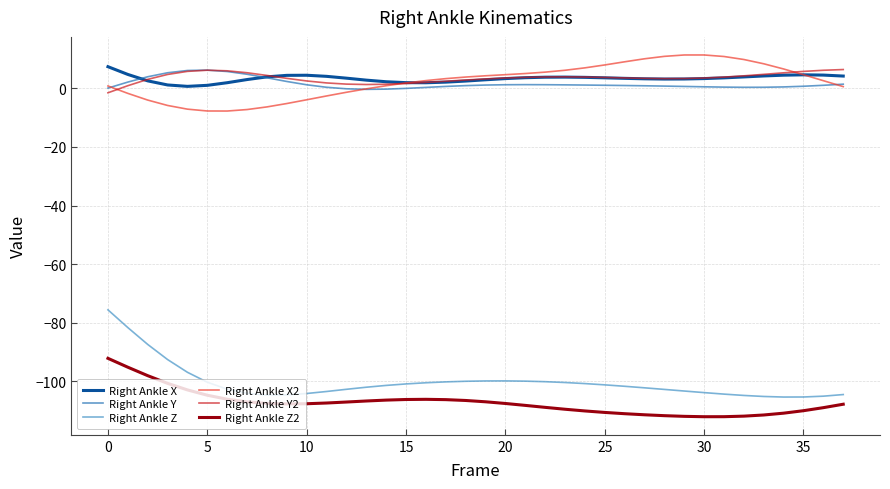

What is the smallest value displayed?

-112.0